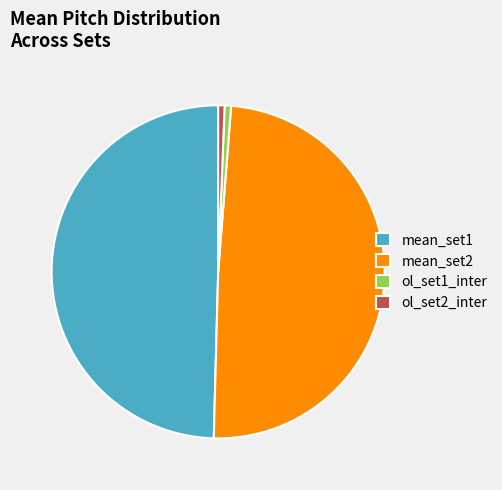

True or false: mean_set1 accounts for 50% of the total.

True